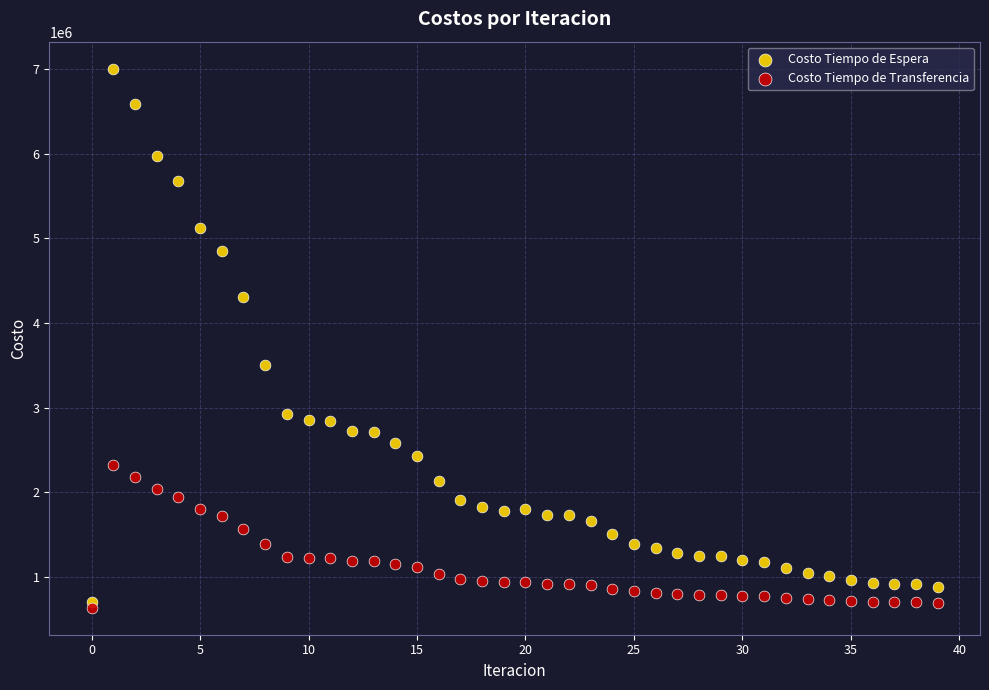

Which series reaches the maximum Y coordinate?

Costo Tiempo de Espera